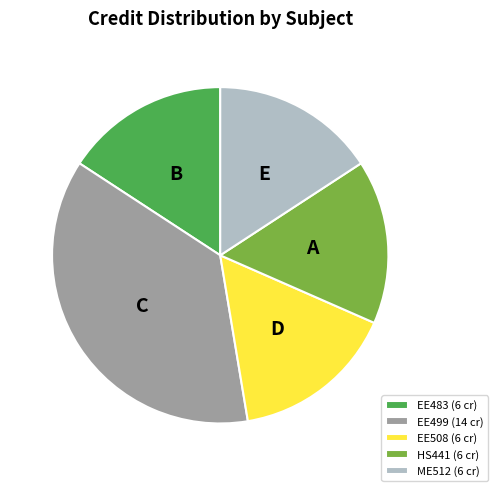

How many segments does this pie chart have?

5